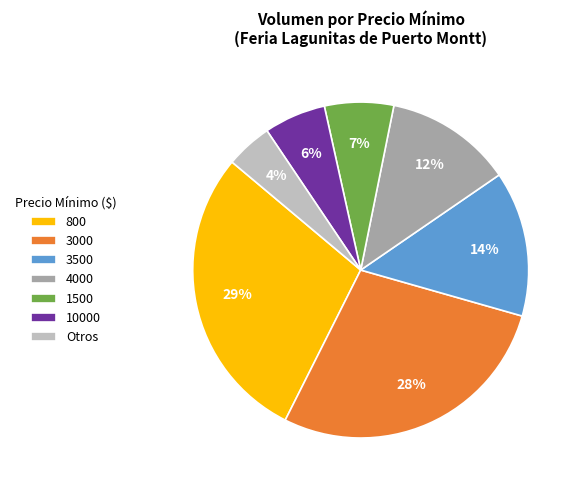

Which slice is the largest?

800